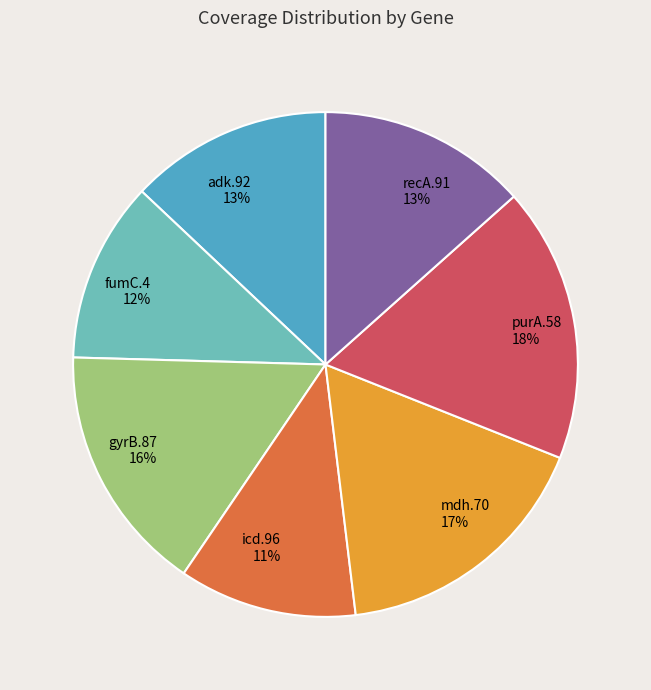

Is it true that gyrB.87 is 16% of the pie?

True